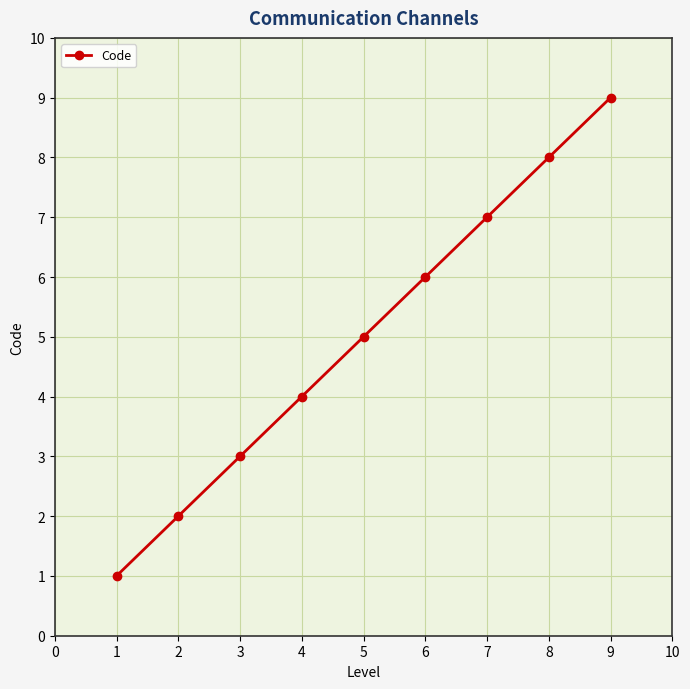

Rank the categories by value from highest to lowest.

9, 8, 7, 6, 5, 4, 3, 2, 1